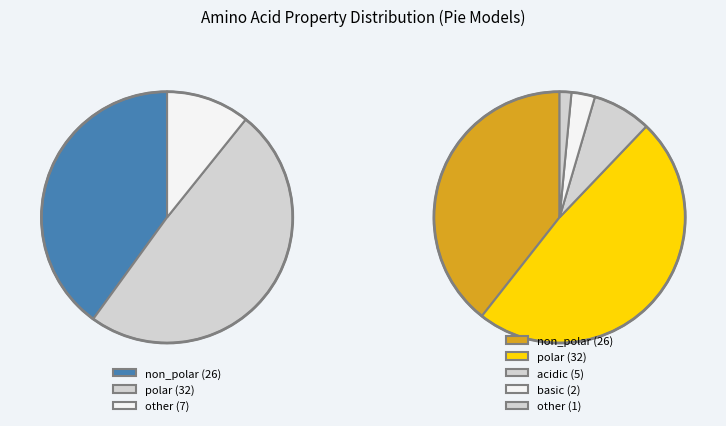

To the nearest percent, what is the difference between the polar and basic slice percentages?

46%